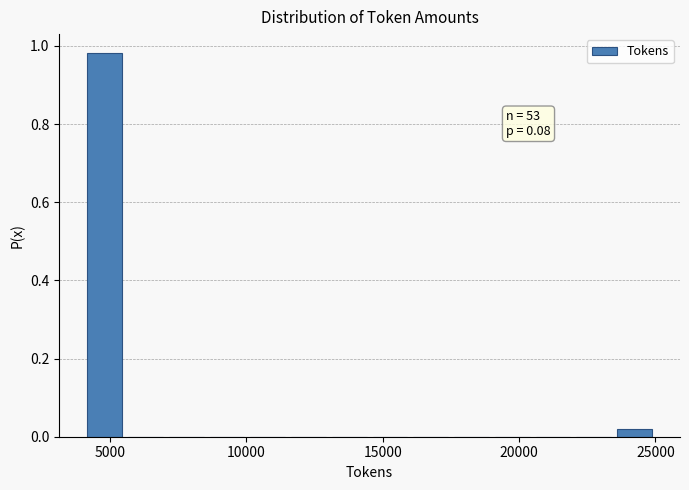

Read against the x-axis, roughly where is the centre of the tallest bar?

5000